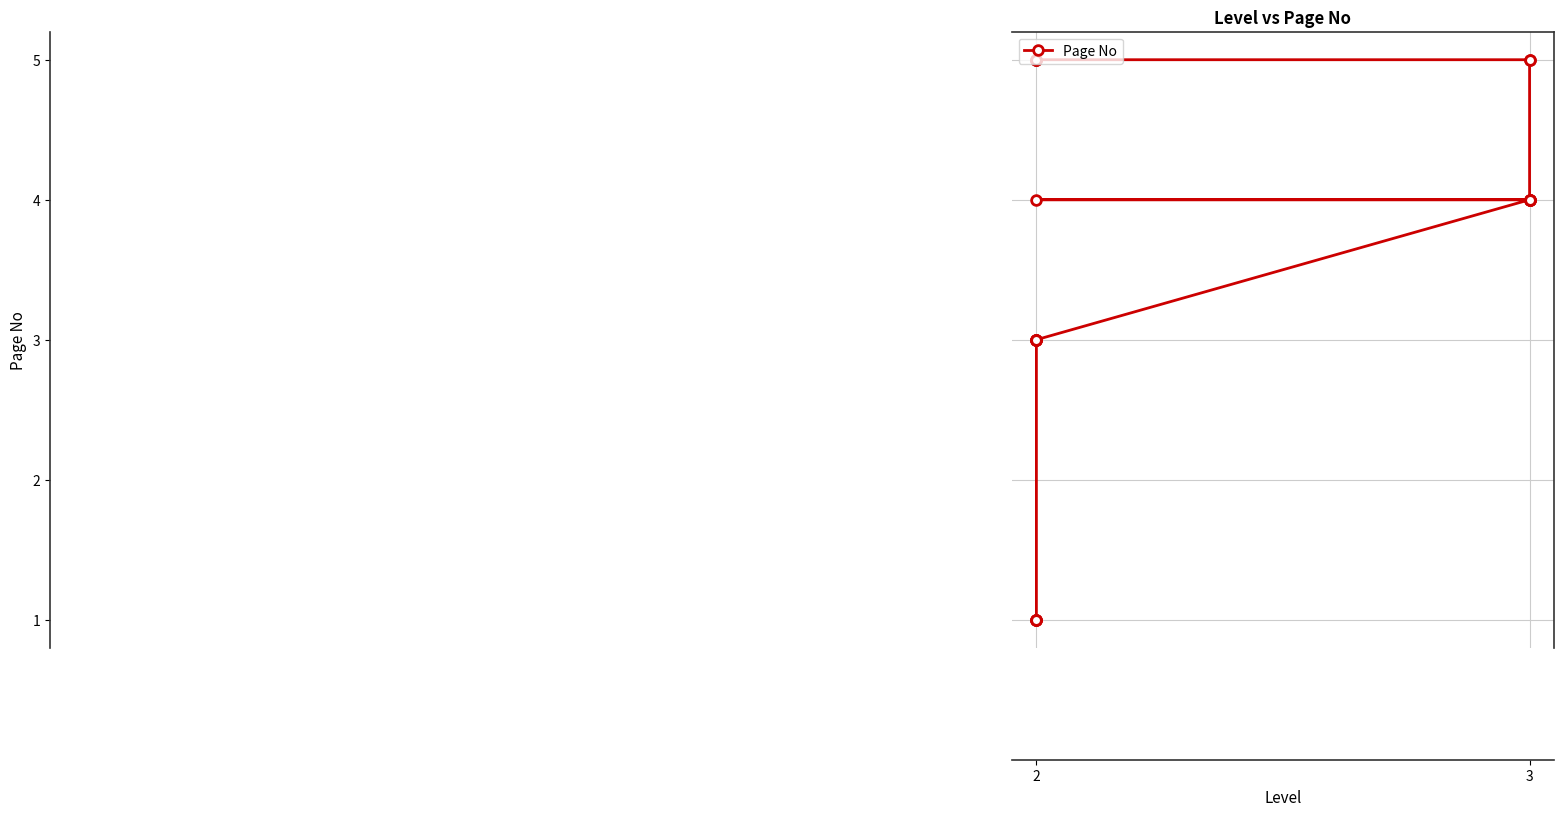

True or false: there are more than 0 points higher than both neighbors.

False